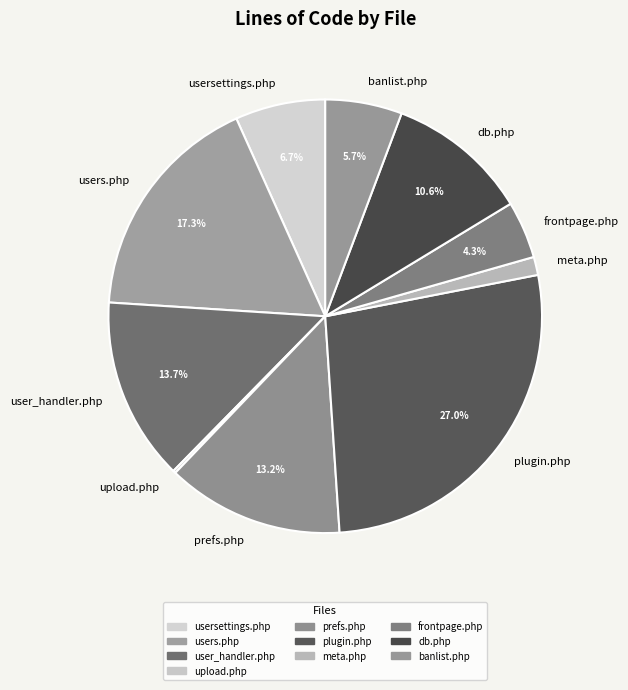

What portion of the pie excludes user_handler.php?

86.3%